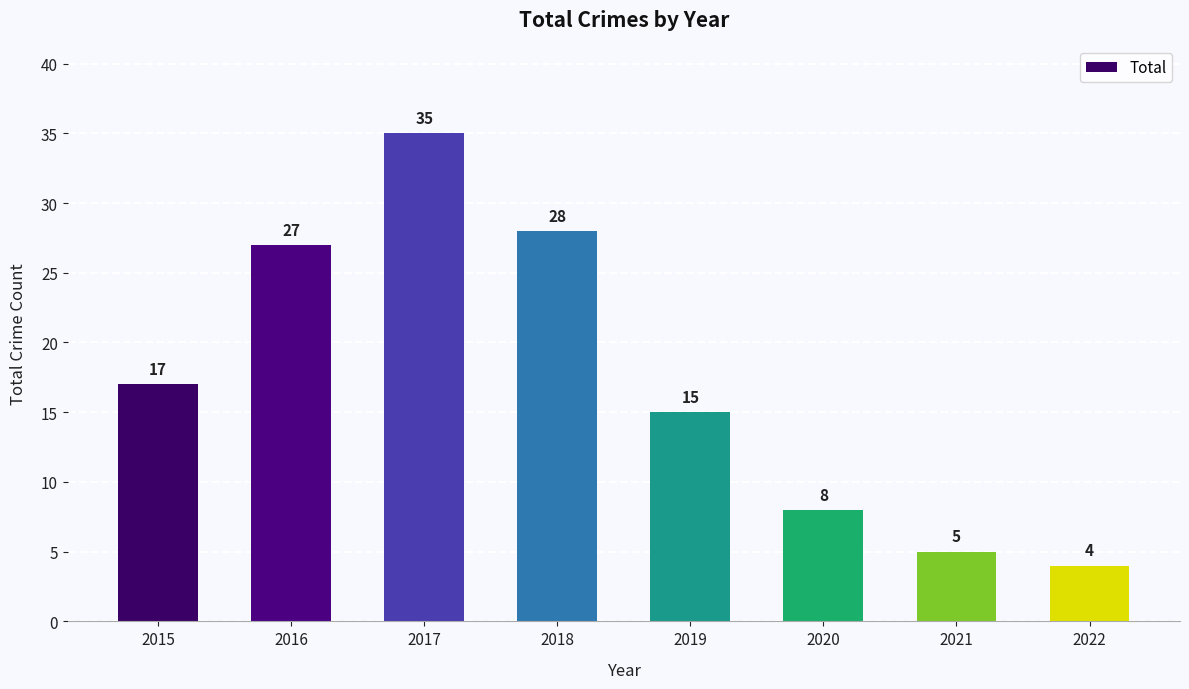

The value at 2020 is 4. True or false?

False